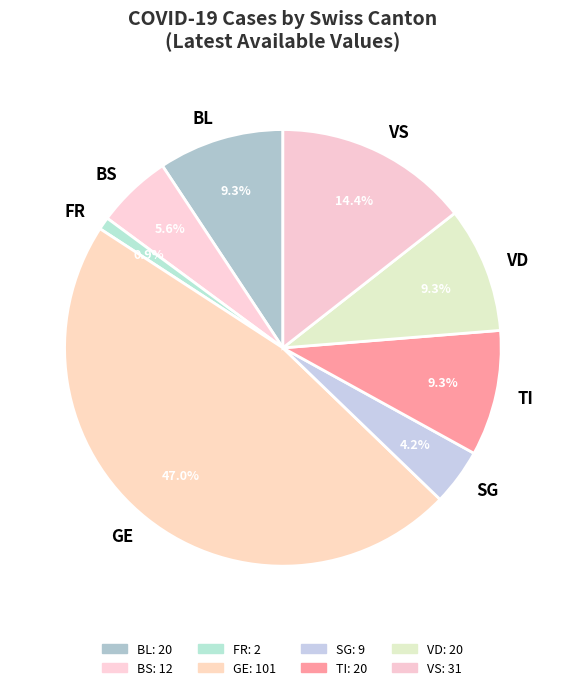

Which category has the smallest portion of the pie?

FR